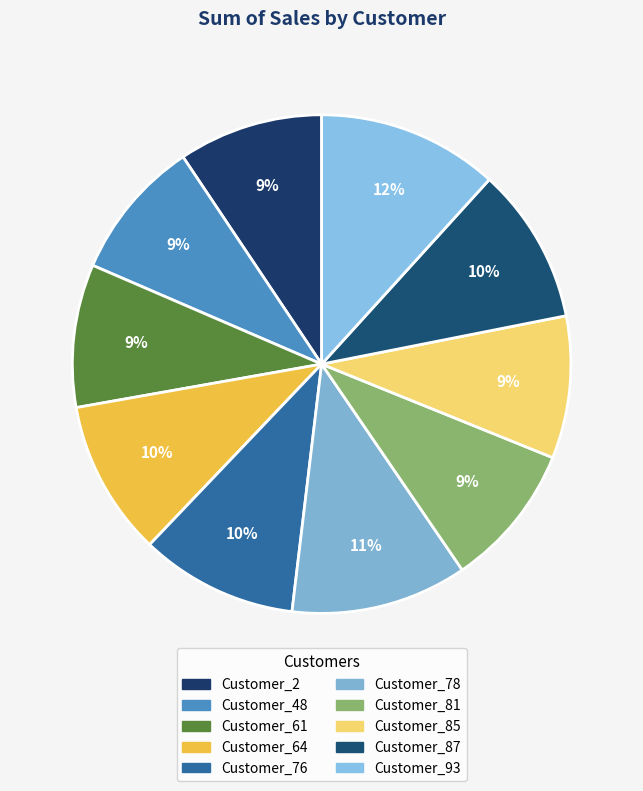

What is the change in value from Customer_48 to Customer_64?

+953.2